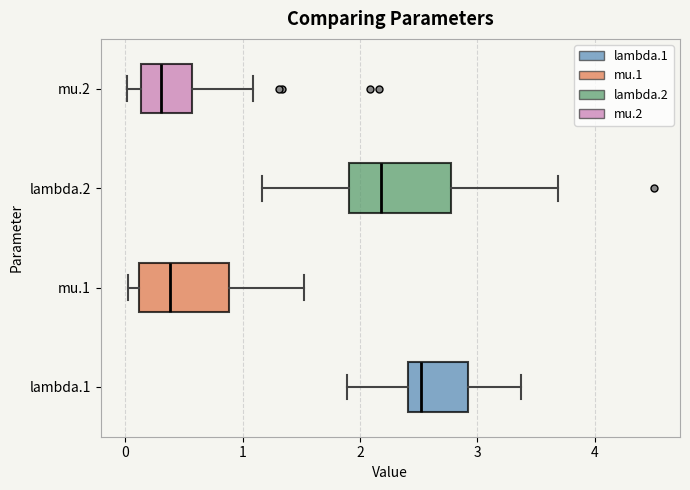

Which box is the widest, from its left edge to its right edge?

lambda.2